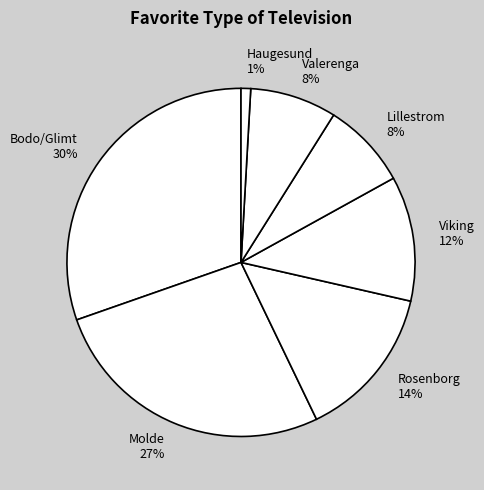

Count the number of slices in the pie.

7